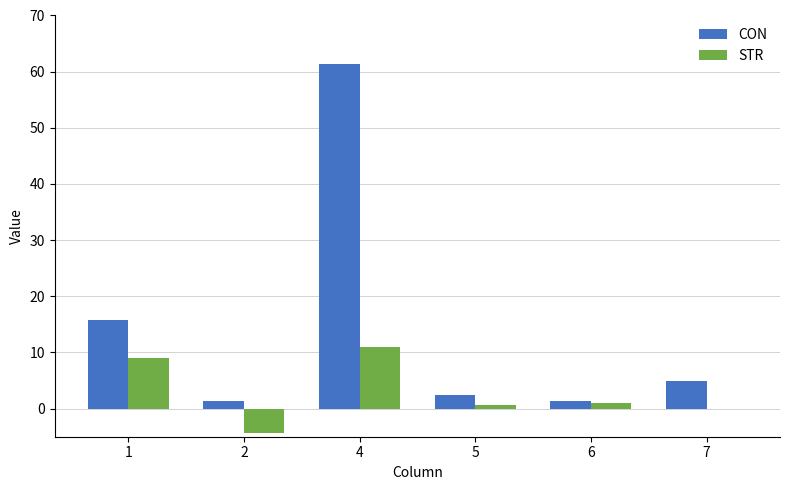

How many groups of bars are there?

6